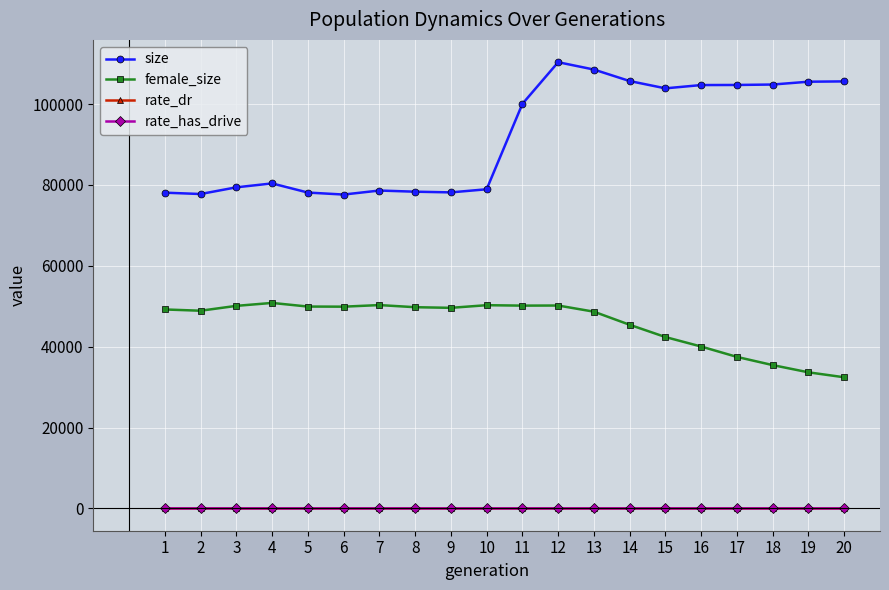

True or false: size has more than 0 points higher than both neighbors.

True